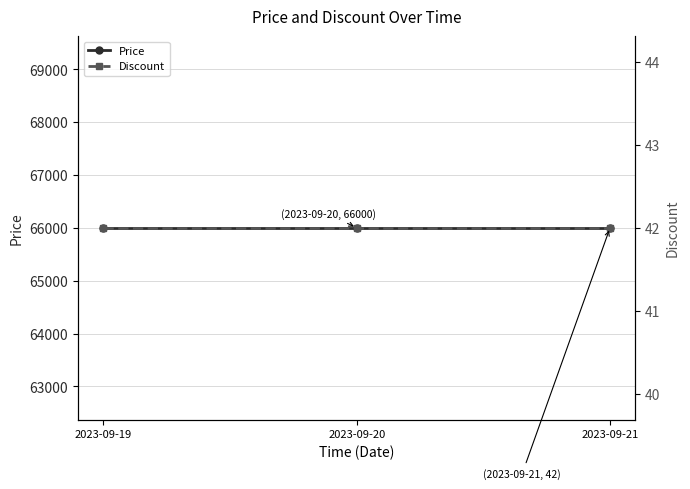

What is the sum of the Price values at 2023-09-21 and 2023-09-20?

132000